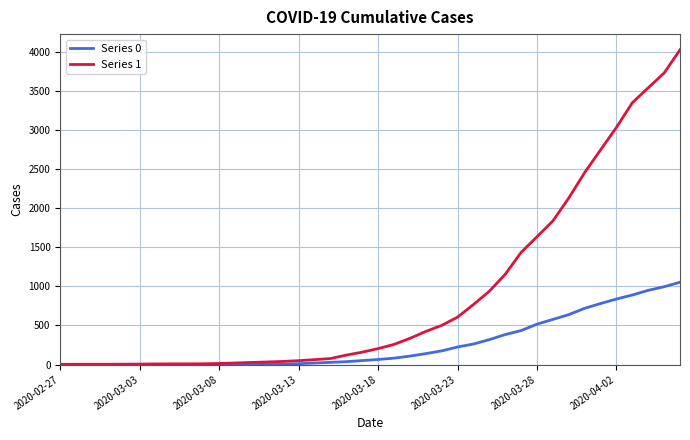

What is the average value of the Series 1 series?

895